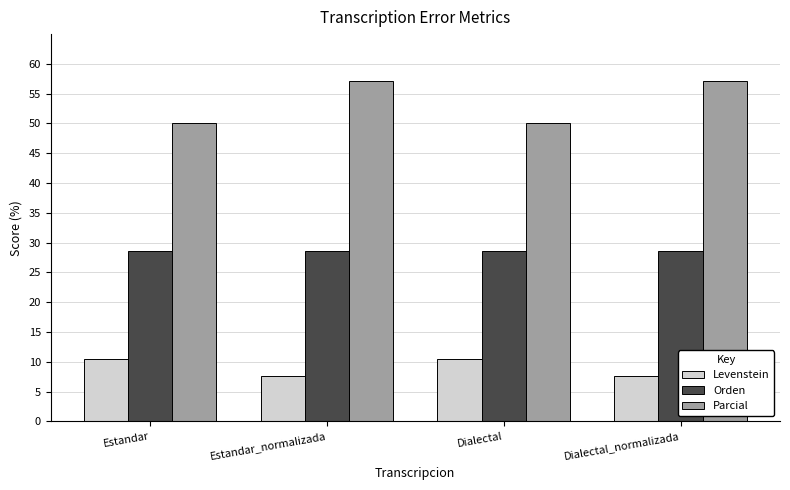

What are all the series names shown in the legend?

Levenstein, Orden, Parcial